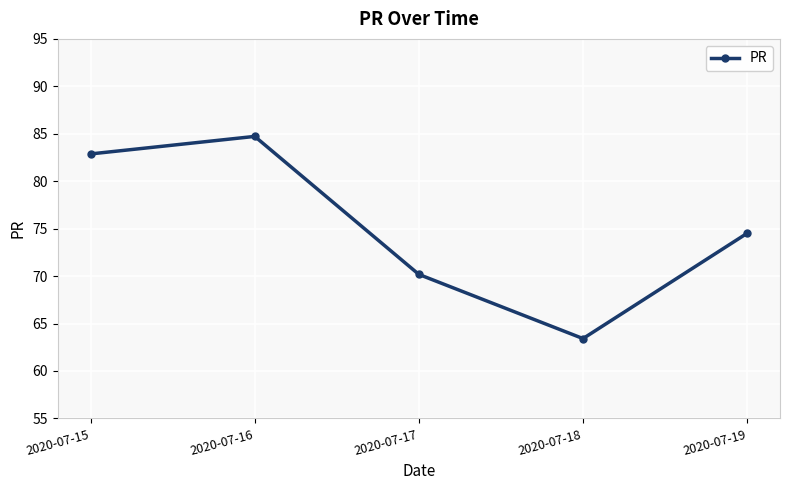

Is it true that the value at 2020-07-17 is 70.2?

True